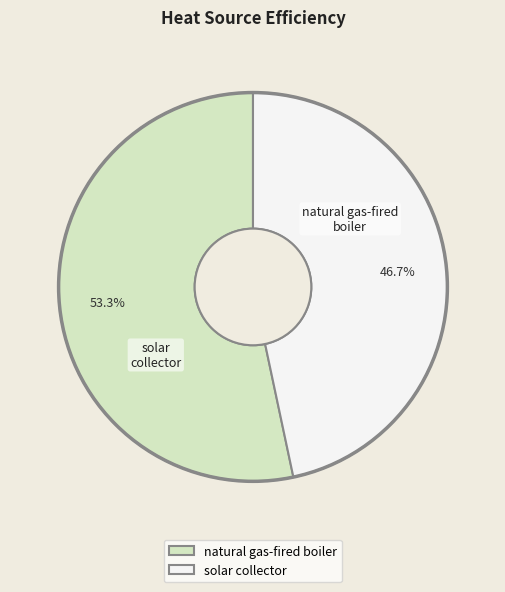

Which slice is the smallest?

solar collector